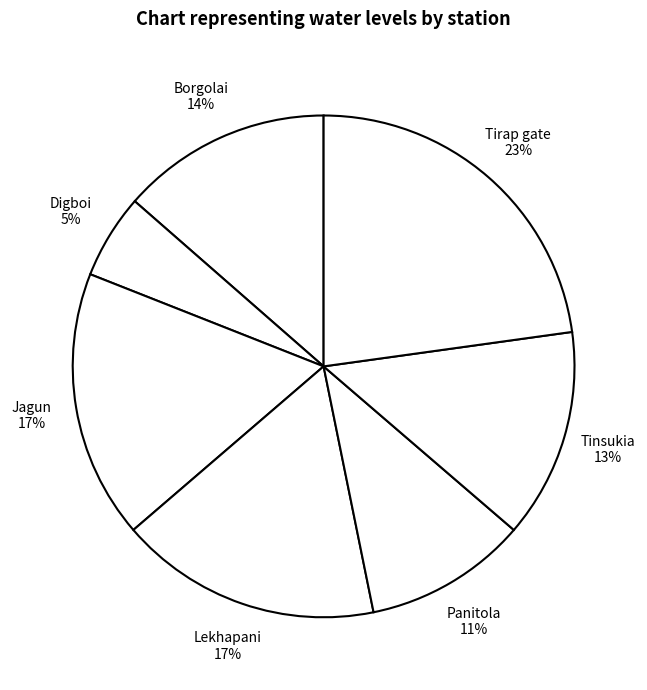

Approximately how many times larger is the value at Panitola compared to Tinsukia?

0.8